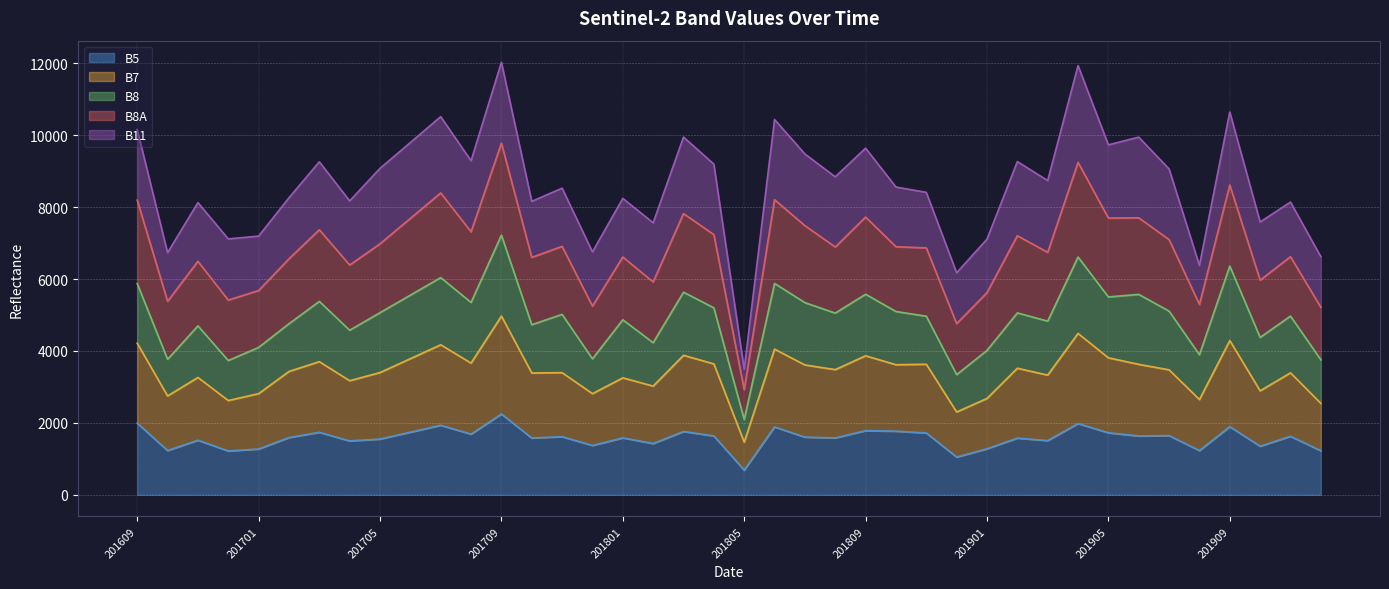

In B5, how many points are higher than both neighbors (excluding endpoints)?

14